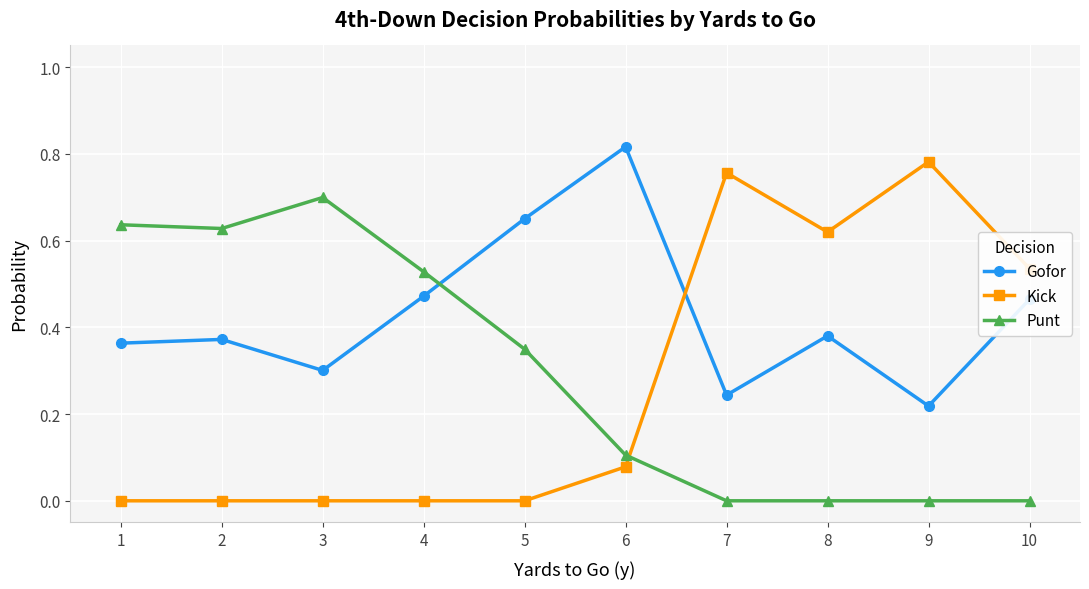

Rank the series at 8 from highest to lowest value.

Kick, Gofor, Punt